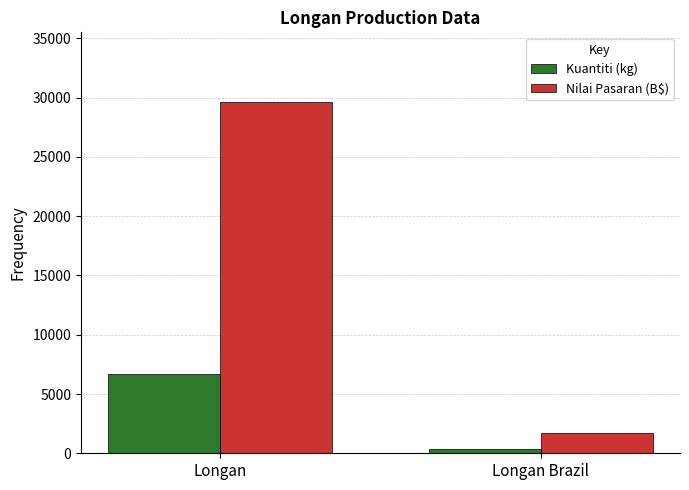

Does the chart contain stacked bars?

No